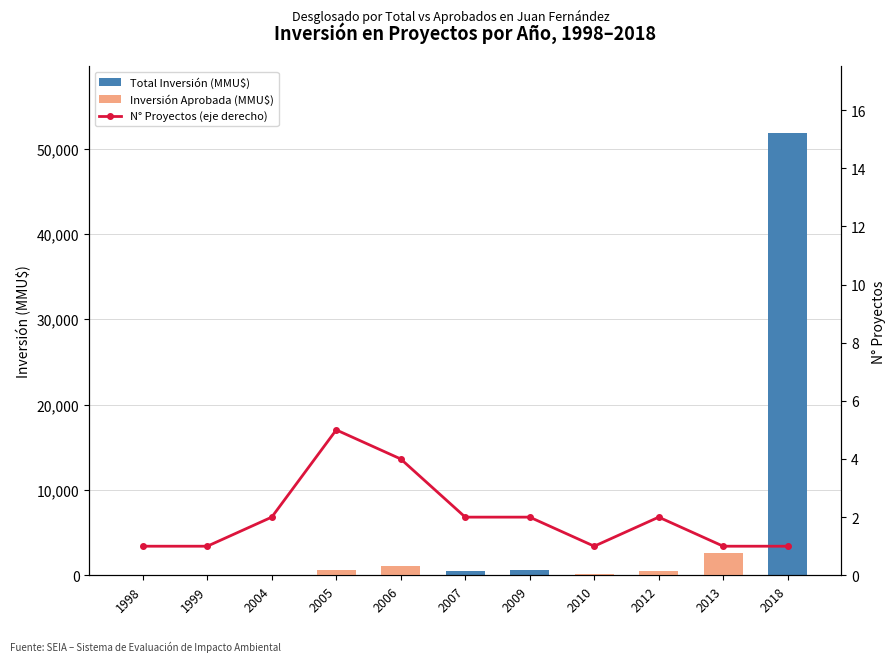

What is the maximum value for Total Inversión (MMU$)?

51860